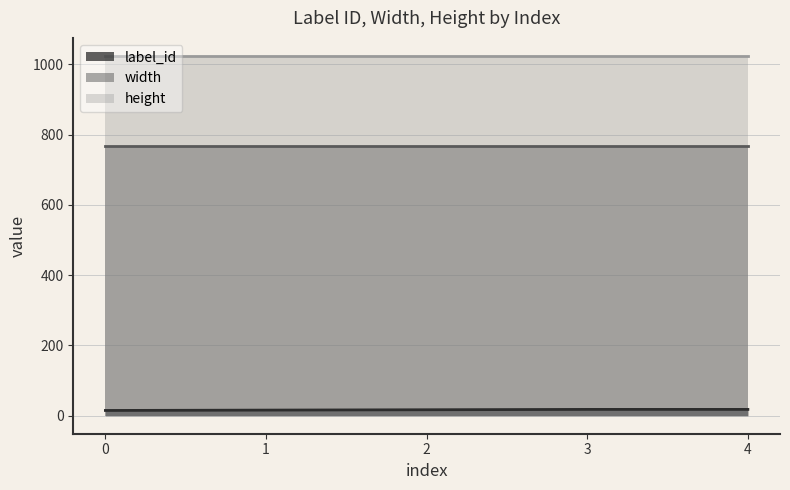

The value of width at 1 is 1266. True or false?

False